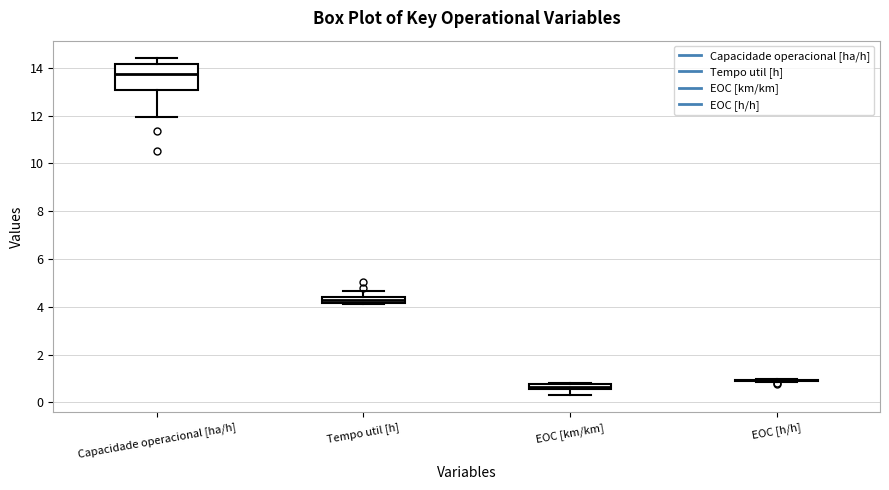

Which box is the tallest, from its lower edge to its upper edge?

Capacidade operacional [ha/h]